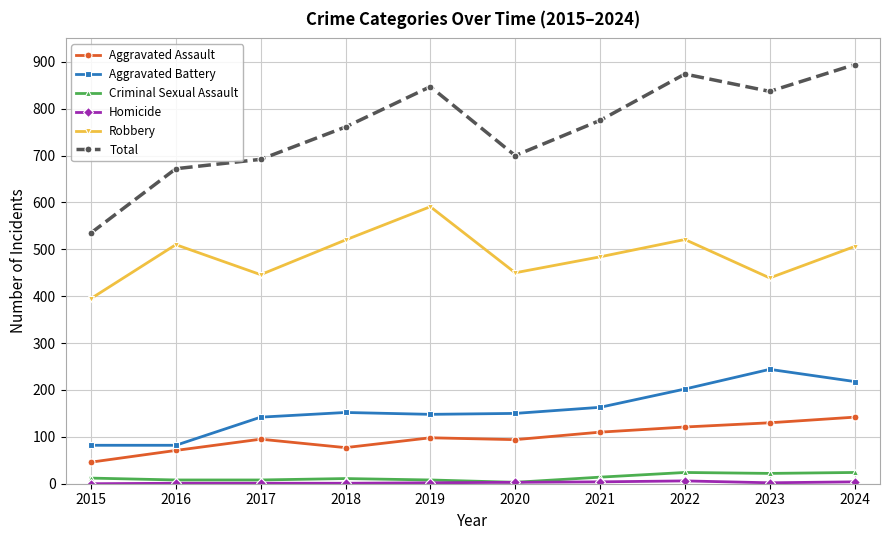

What is the maximum value shown in the chart?

894